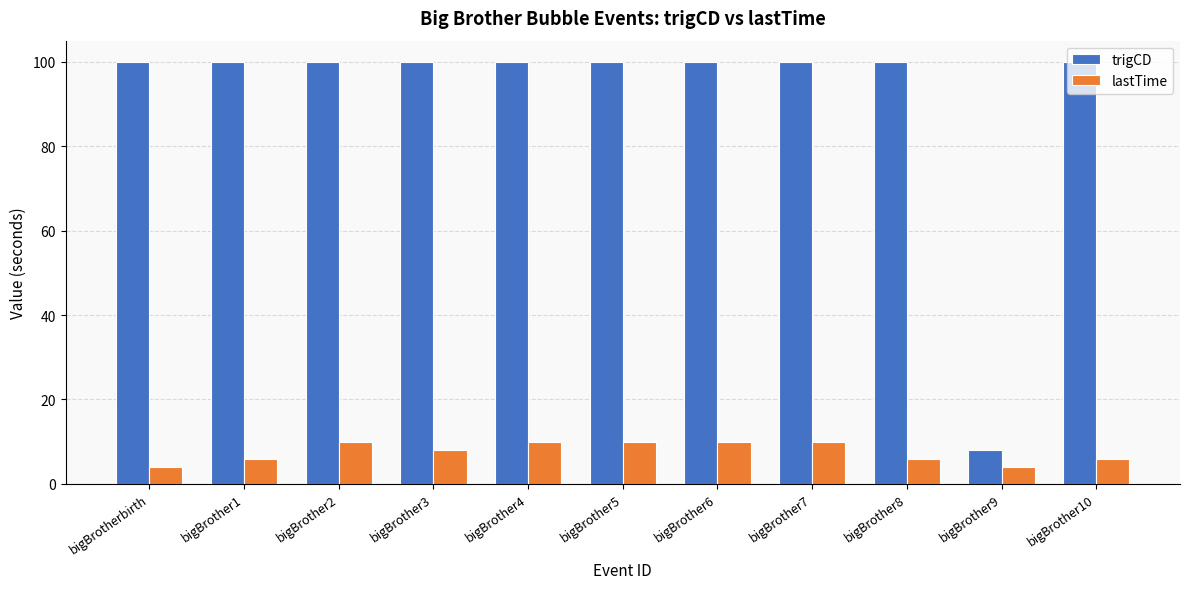

What position from the left is bigBrother5?

6